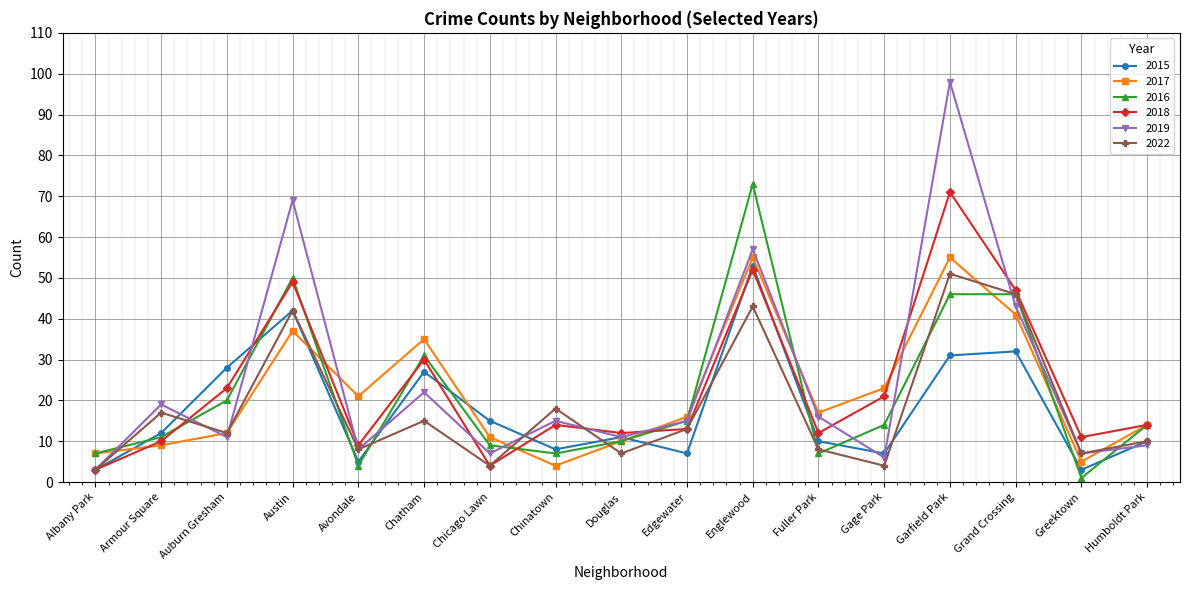

Where do 2017 and 2019 first cross each other?

Albany Park and Armour Square